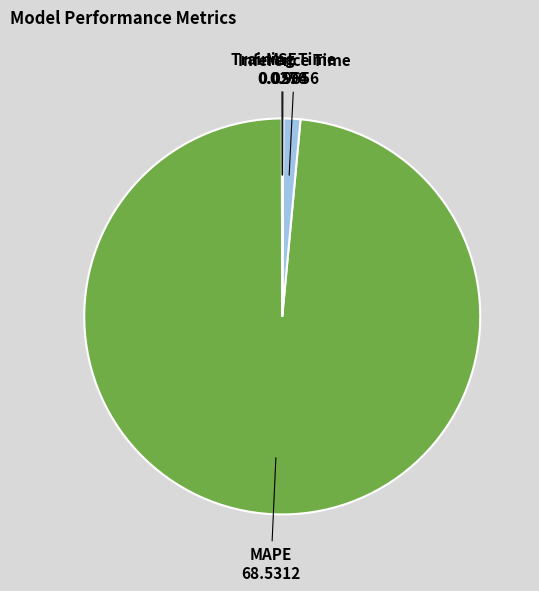

Which has a higher value, MAPE or Inference Time?

MAPE